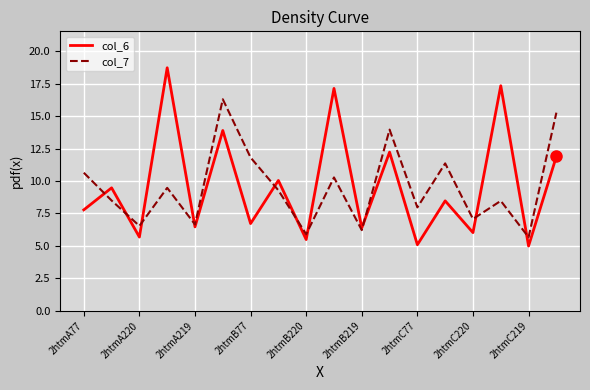

Which series has the largest range (max minus min)?

col_6